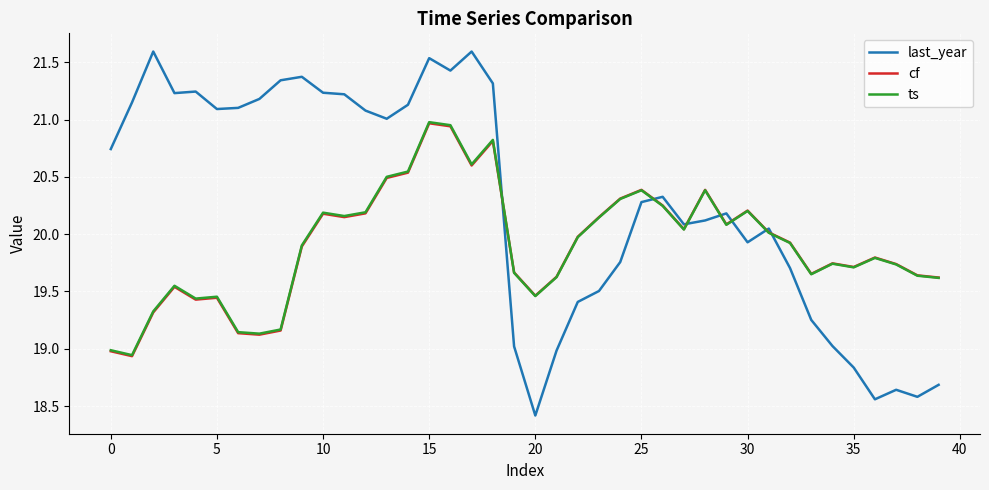

What is the difference between the second highest and second lowest values in the ts series?

2.0